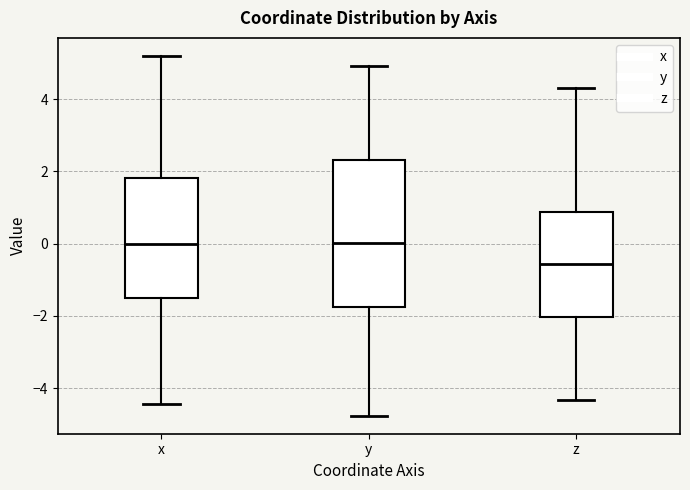

Which box has the lowest median line?

z